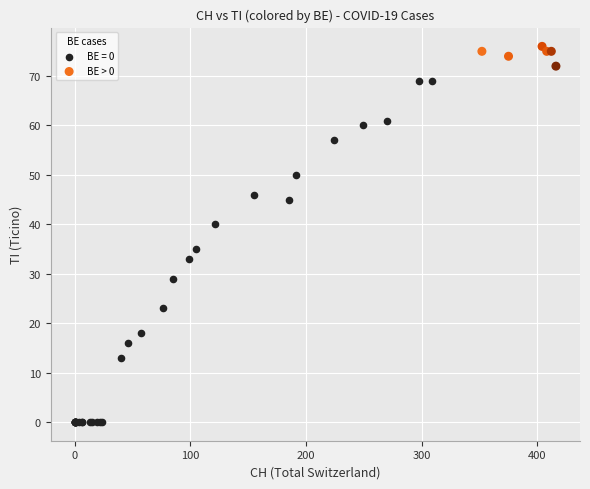

Which series has the widest spread of Y values?

BE = 0